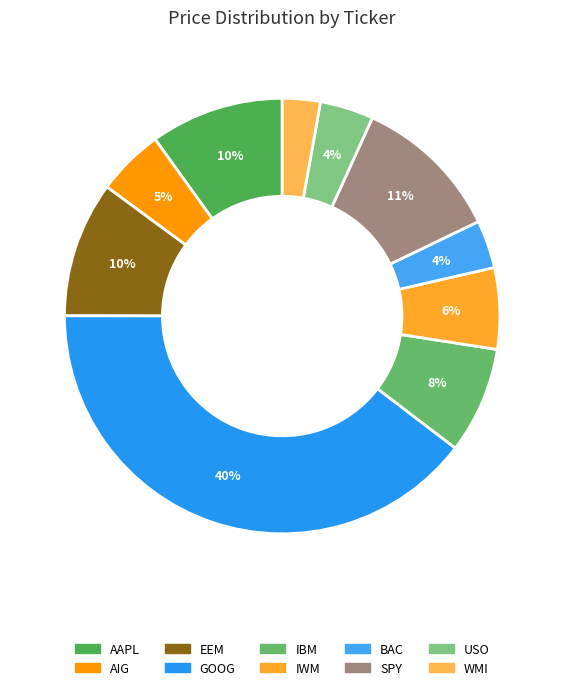

Does any single category account for the majority?

No